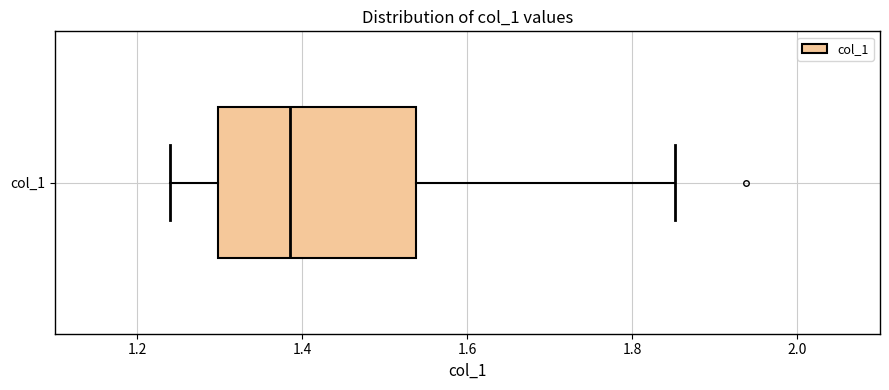

Read this box plot against the x-axis: the position of the median line, the range covered by the box, and the ends of both whiskers. The values are not printed on the chart, so give them approximately, as read against the axis.

median 1.38, box 1.30 to 1.54, whiskers 1.24 to 1.86